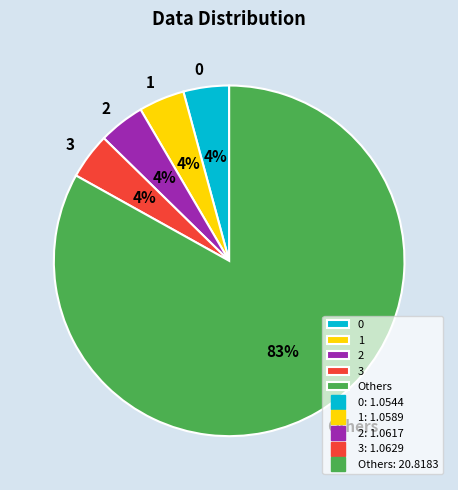

What is the largest slice in the pie chart?

Others